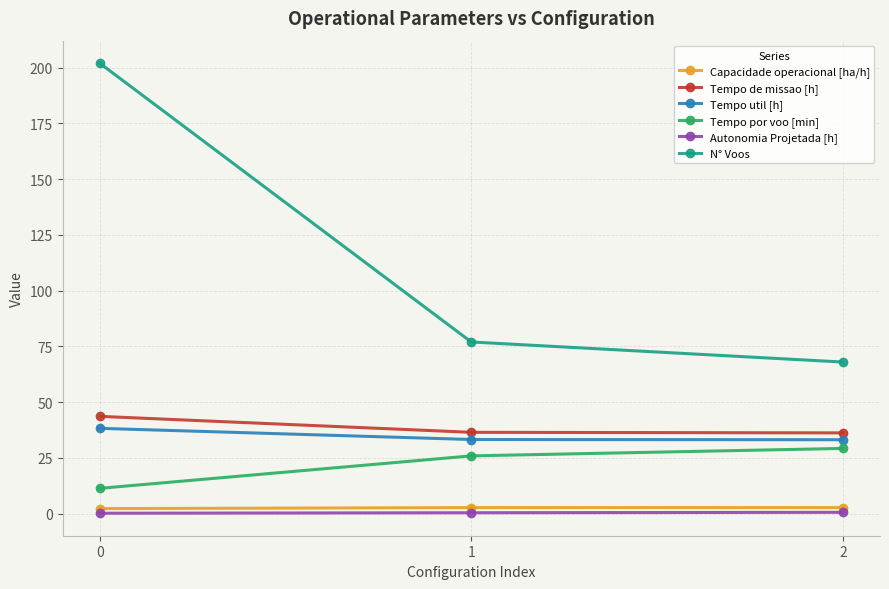

Is the value of Tempo de missao [h] at 1 greater than the value of Tempo util [h] at 1?

Yes